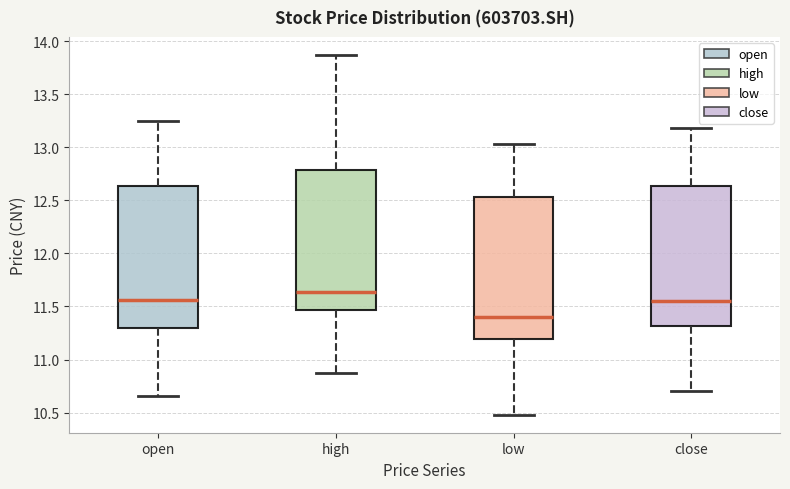

Which box's median line is the highest?

high